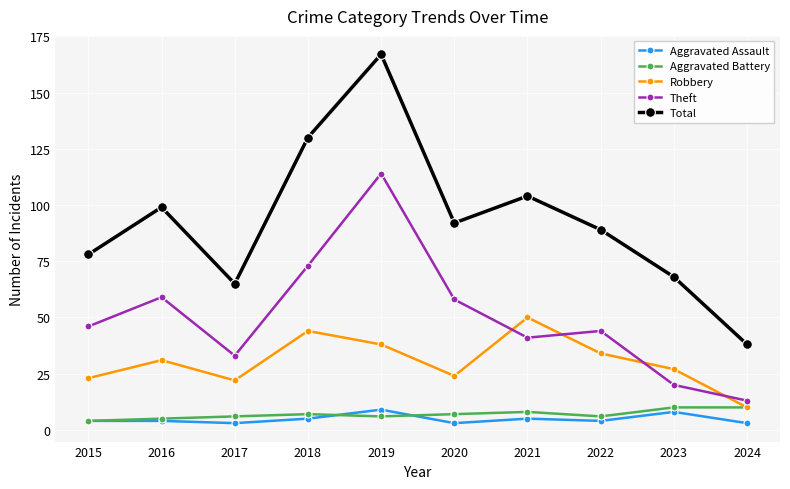

True or false: Total and Aggravated Battery cross at least once.

False